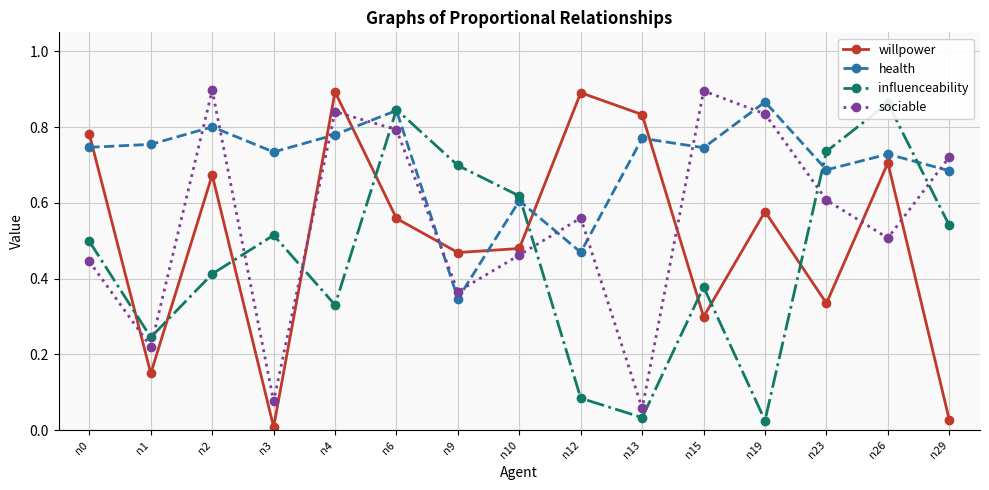

What are all the series names shown in the legend?

willpower, health, influenceability, sociable